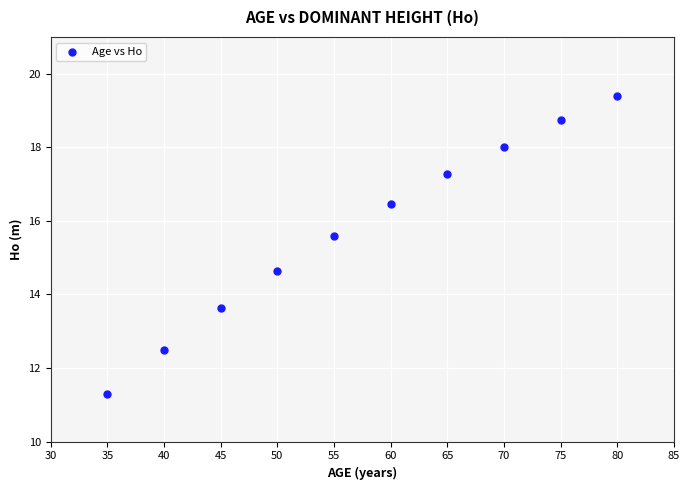

What is the average X value?

57.5